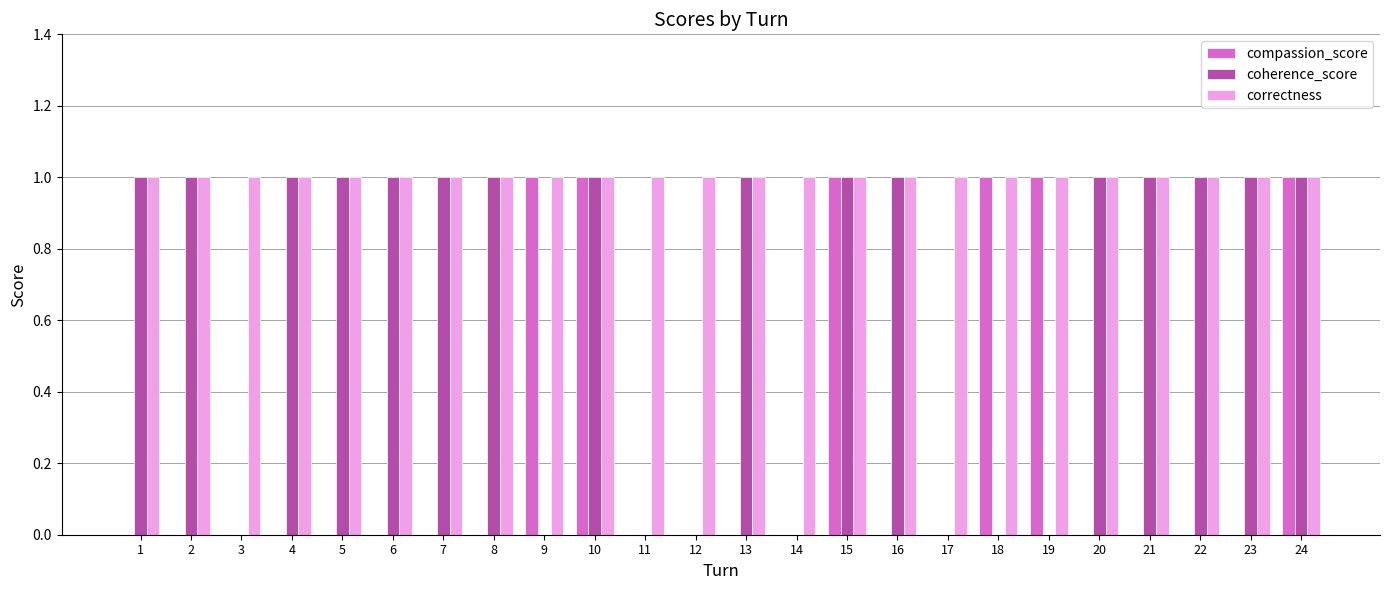

Is it true that compassion_score equals 0 at 24?

False